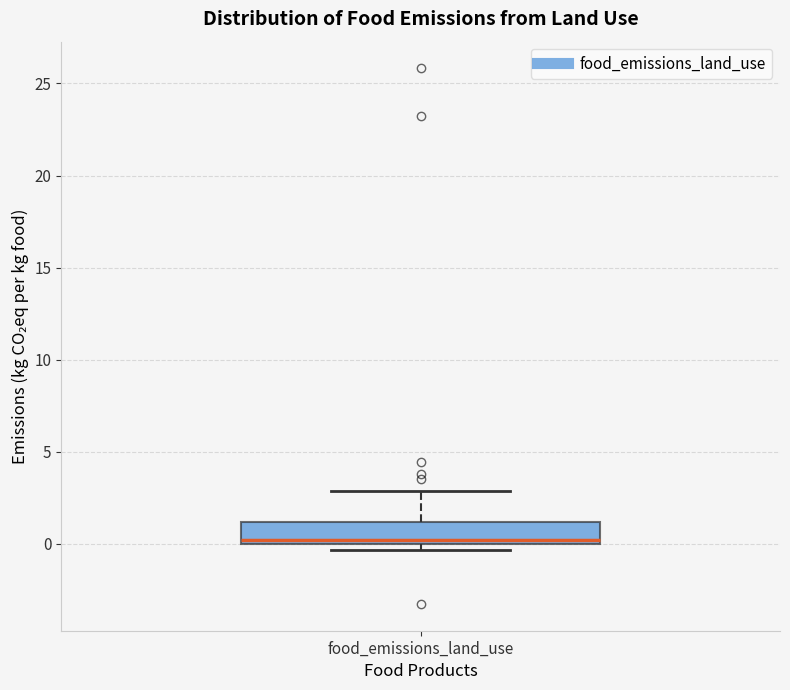

Transcribe this box plot: give where the median line is, the range the box spans, and where the two whiskers end, as read against the y-axis. The values are not printed on the chart, so give them approximately, as read against the axis.

median 0.0 (just above the box's lower edge), box 0.0 to 1.0, whiskers -0.5 to 3.0